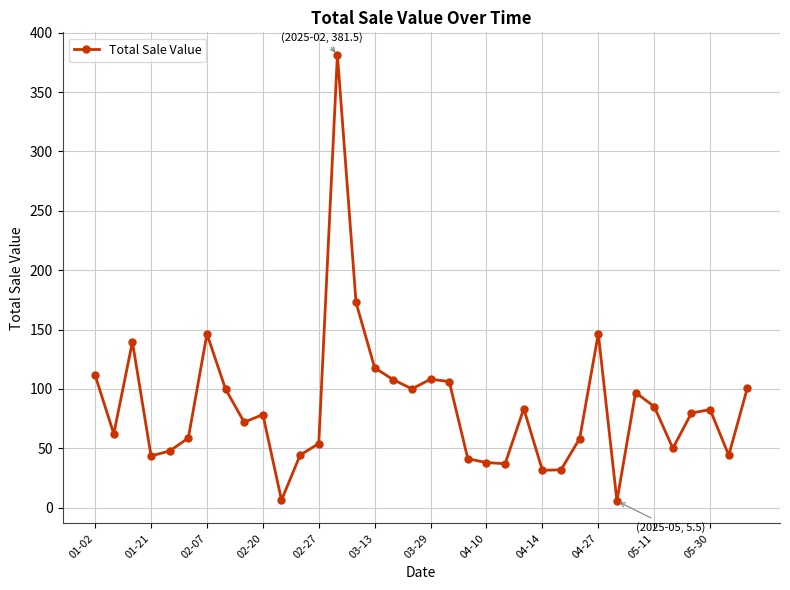

What is the sum of all values?

3070.0